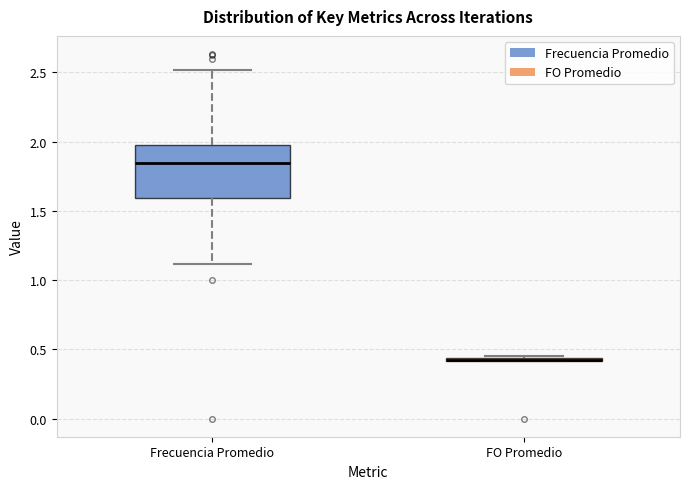

Comparing the boxes themselves (not the whiskers), which one is the tallest?

Frecuencia Promedio